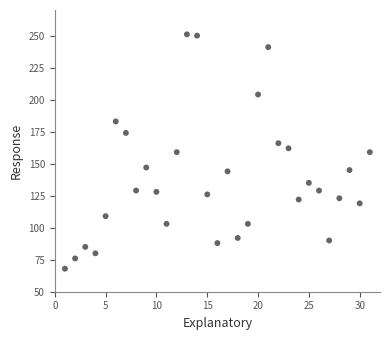

What is the range of X values (max minus min)?

30